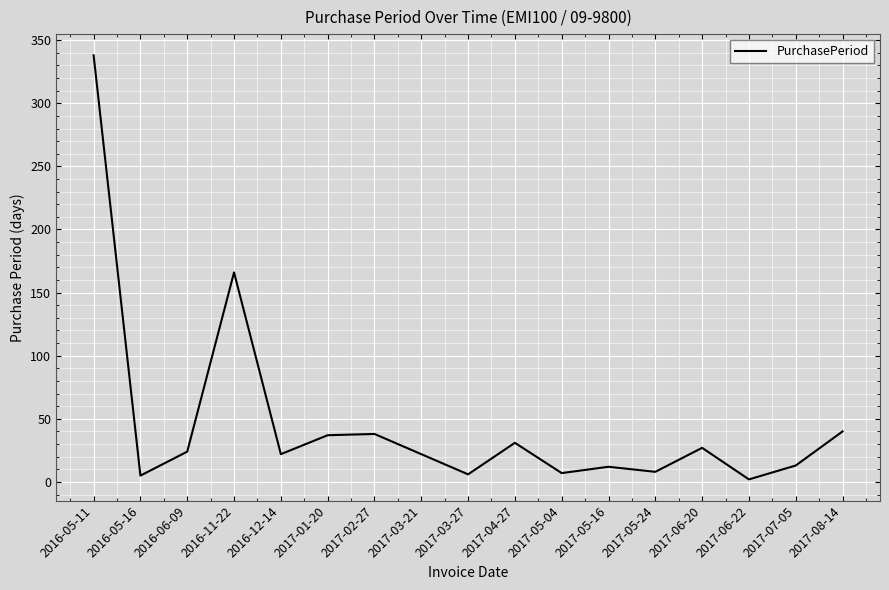

What position from the right is 2017-03-21?

10